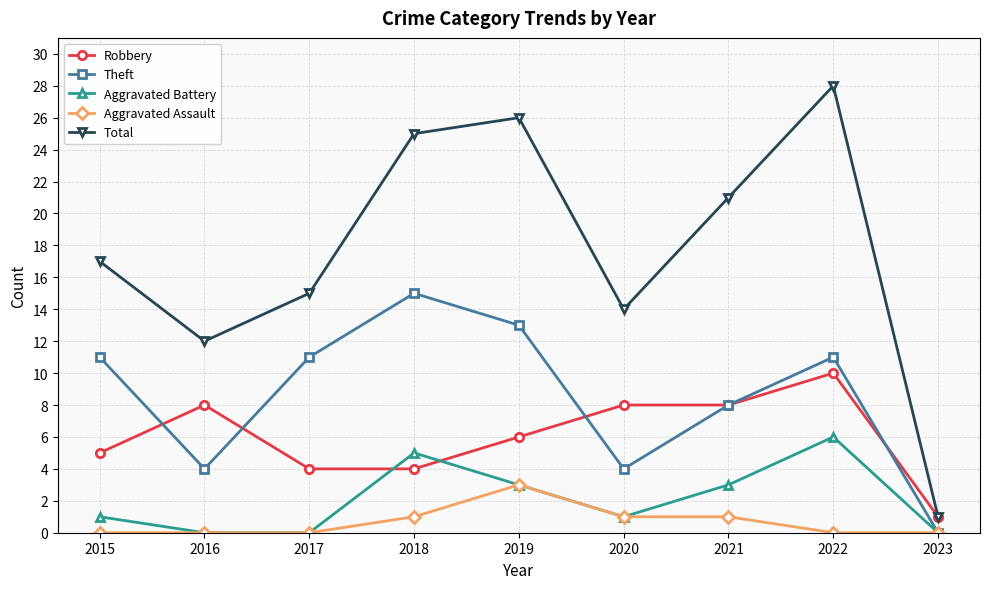

True or false: Theft and Total cross at least once.

False